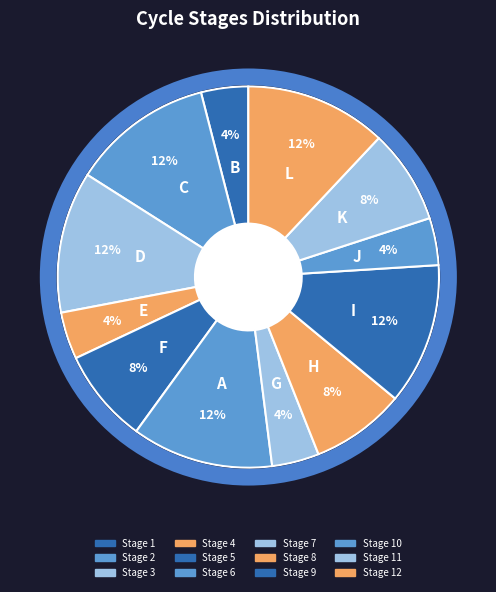

Count the number of slices in the pie.

12